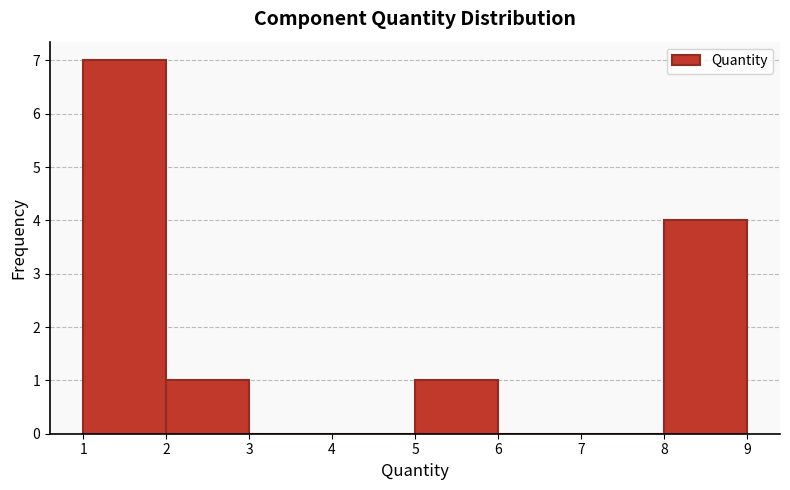

Over which range of the x-axis is the bar tallest?

1 to 2